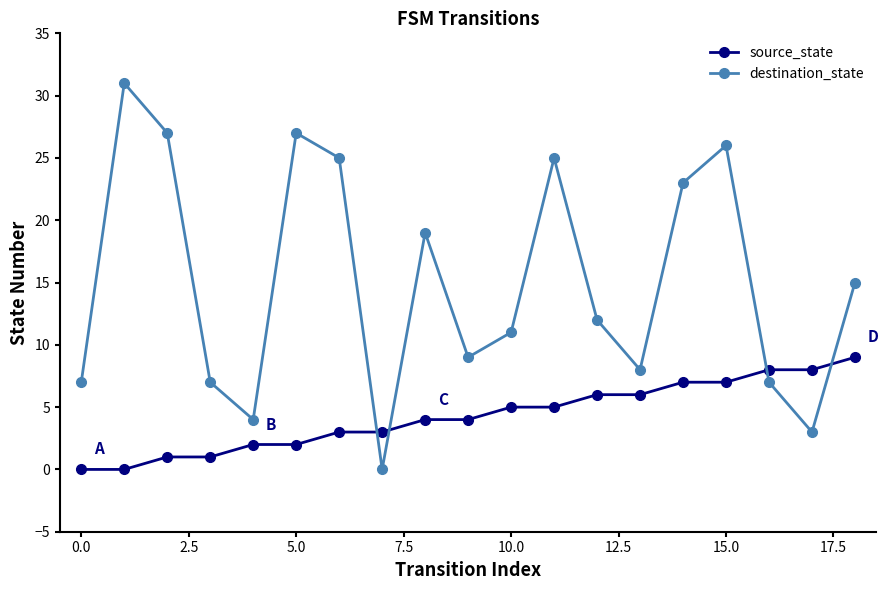

How many interior local peaks does the destination_state series have?

5